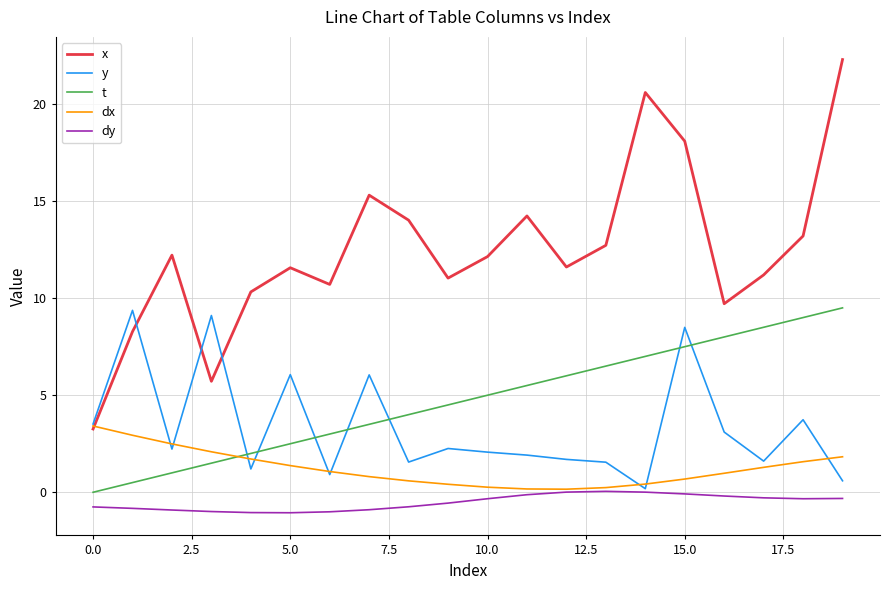

Which series has the largest range (max minus min)?

x